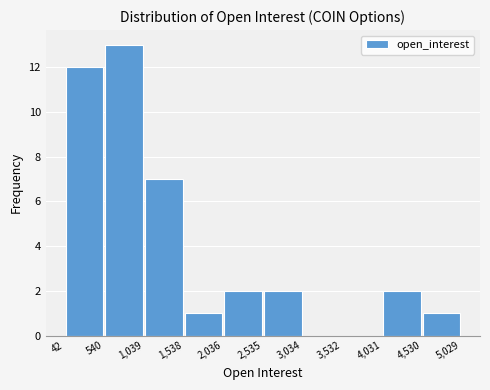

Over which range of the x-axis is the bar tallest?

540 to 1,039